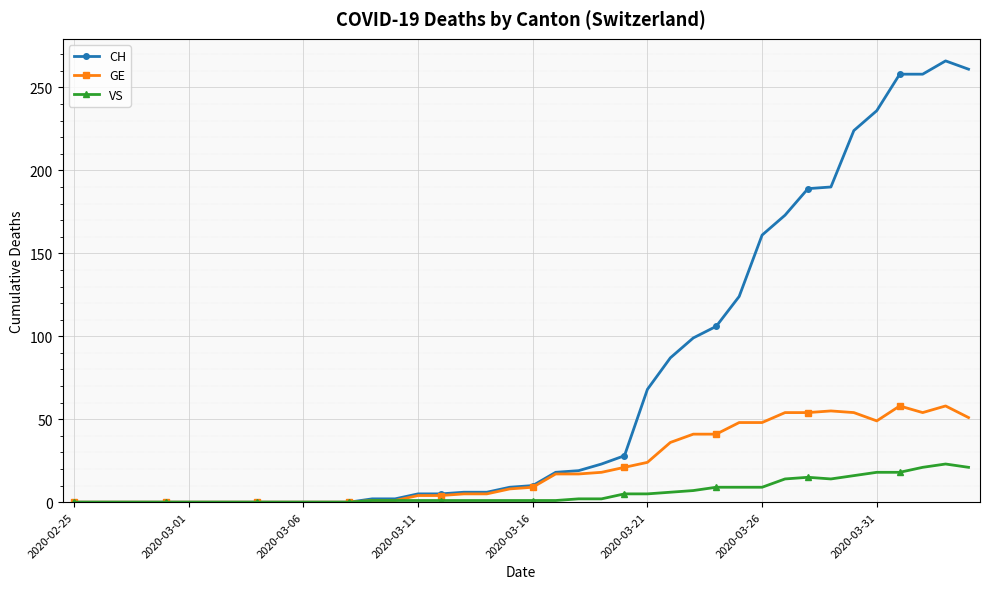

Rank the series by their average value, from lowest to highest.

VS, GE, CH